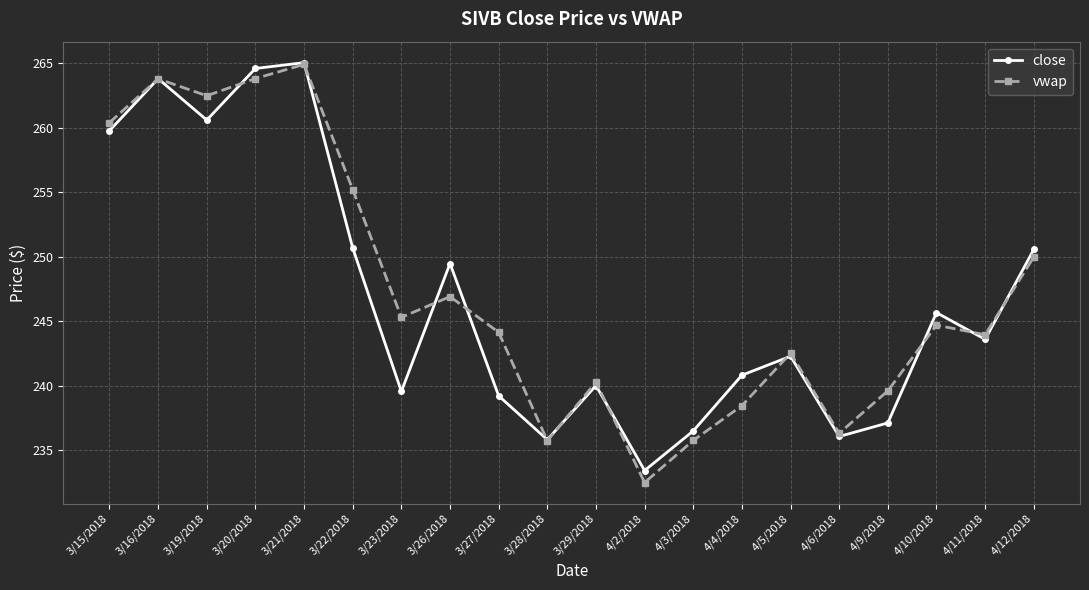

What is the label of the 2nd point from the right?

4/11/2018